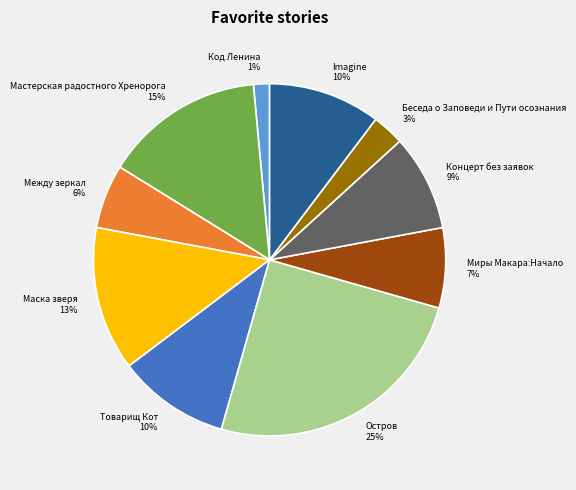

Count the number of slices in the pie.

10